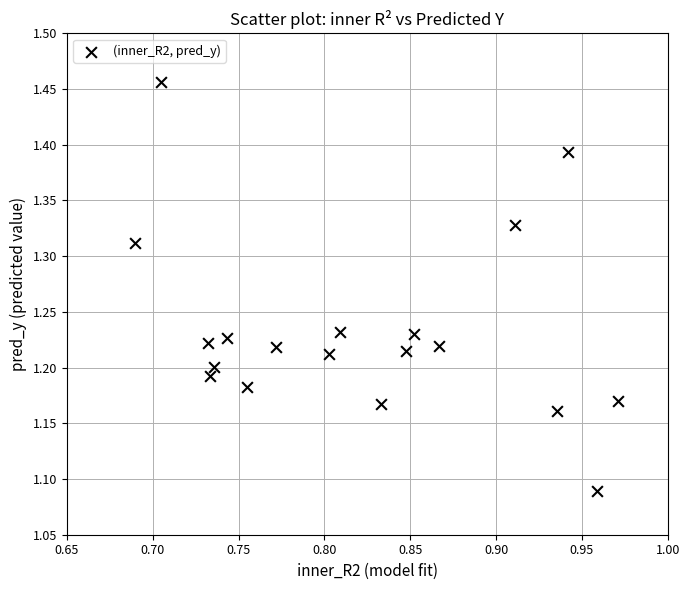

What is the range of X values (max minus min)?

0.3